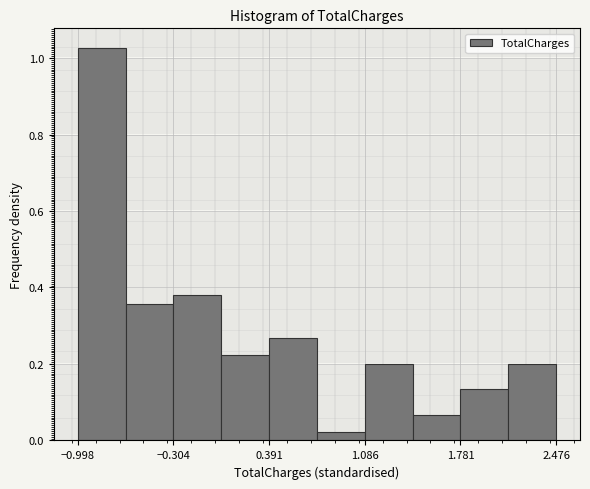

Around what value on the x-axis is the tallest bar? Give the approximate position of its centre, as read against the axis.

-0.8